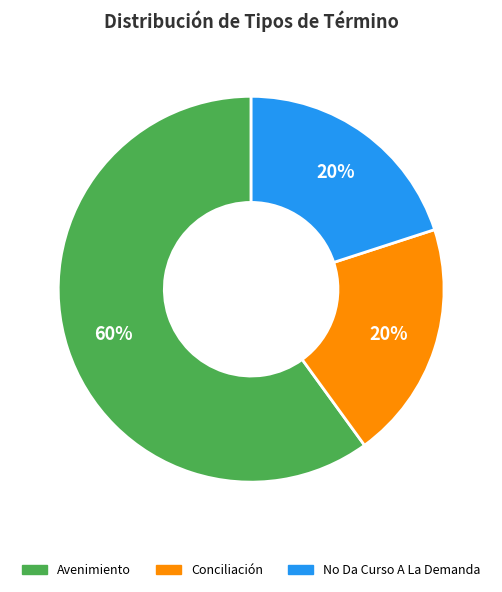

Which category has the biggest portion of the pie?

Avenimiento